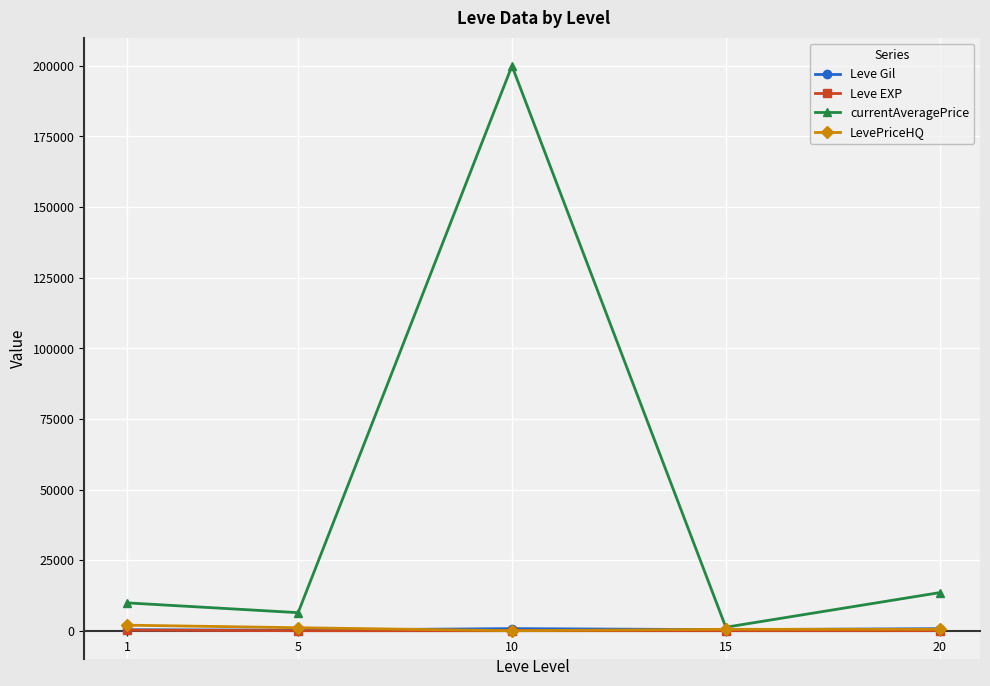

Read the Leve EXP value at 10.

9.5